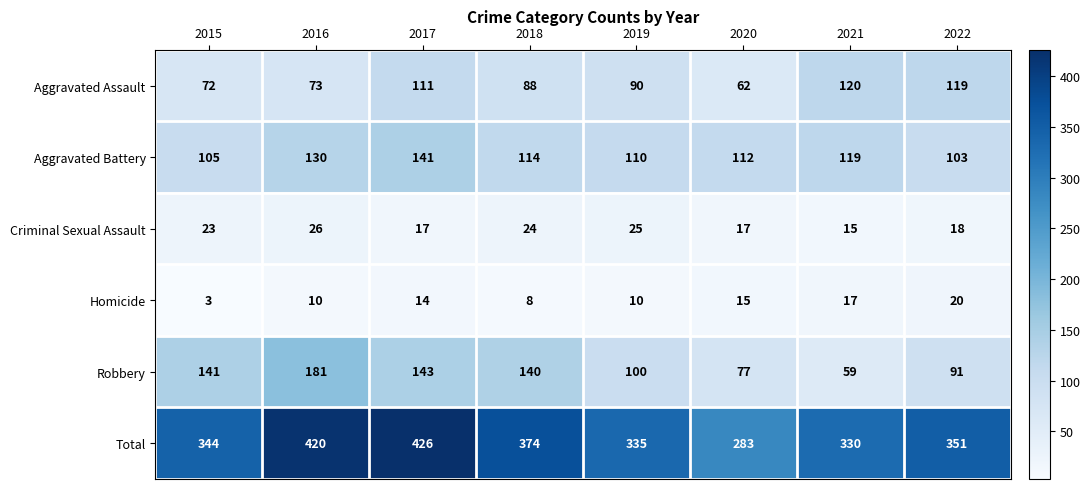

Count the Homicide values in the range 10 to 17.

5